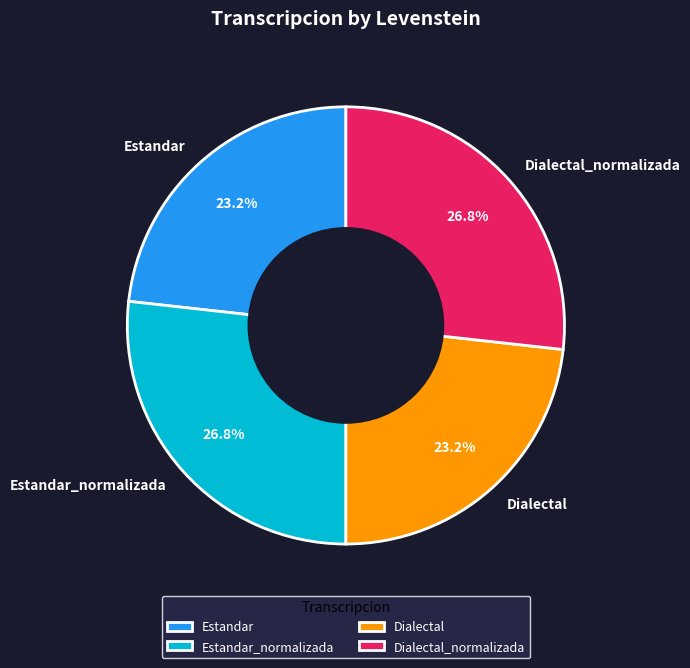

Does any single category account for the majority?

No